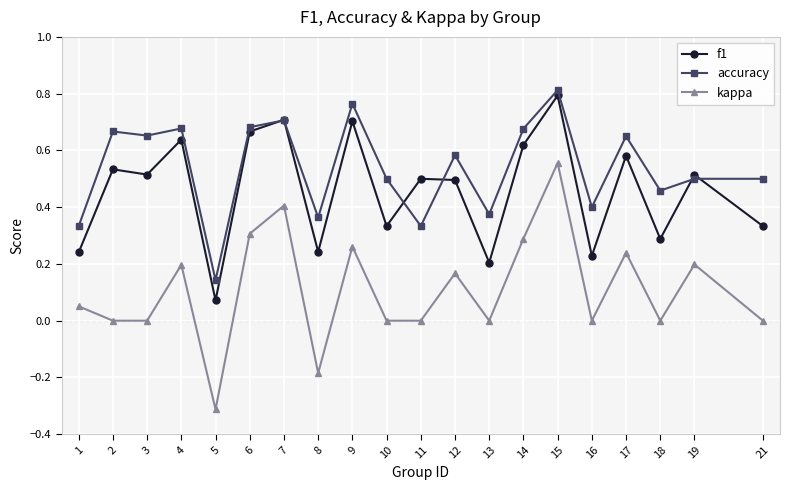

Which label corresponds to the largest value in the chart?

15